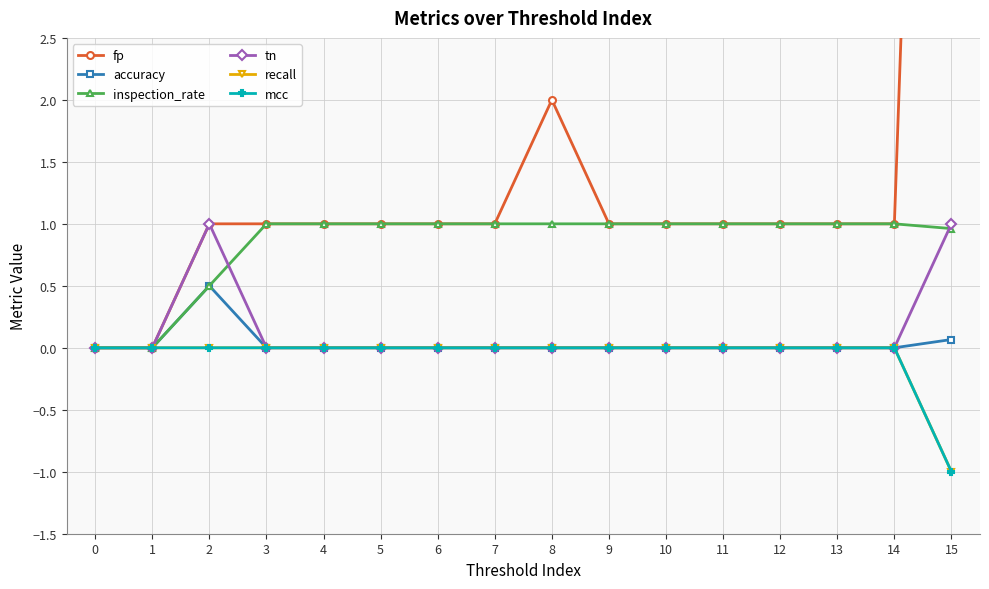

True or false: recall and accuracy cross at least once.

False